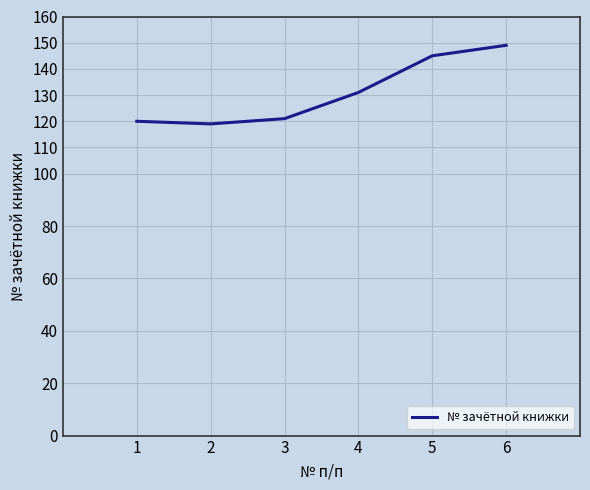

Reading left to right, list all the values displayed in this chart.

120	119	121	131	145	149